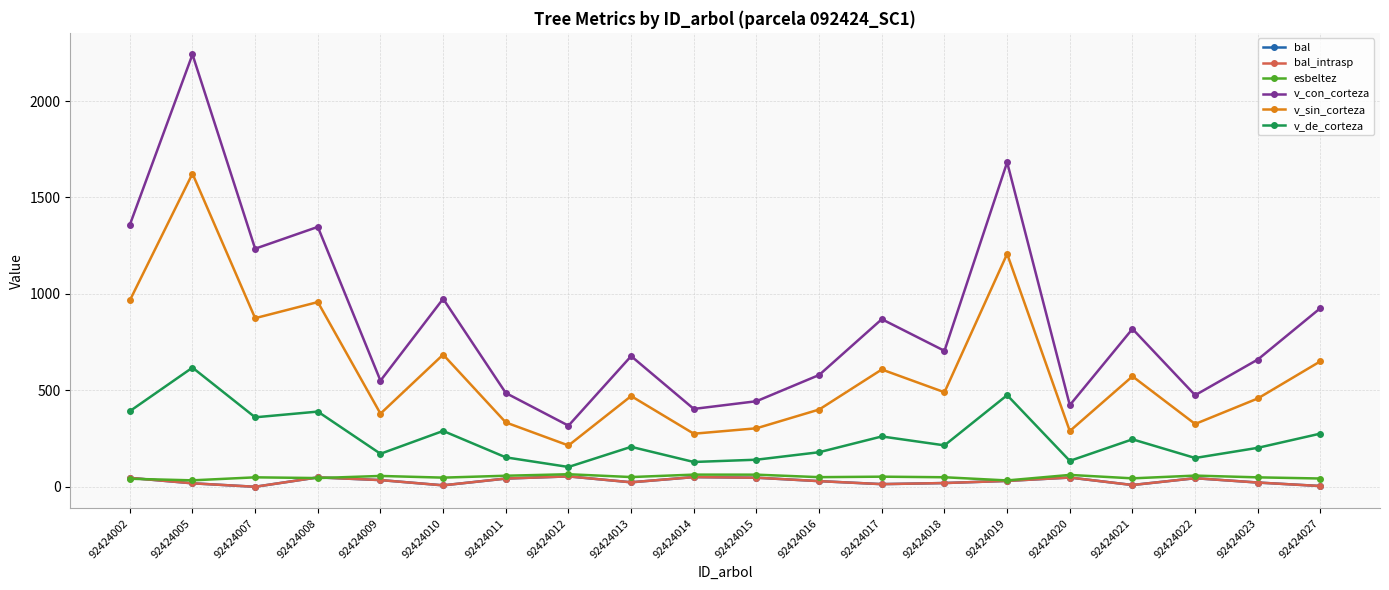

True or false: bal and v_con_corteza cross at least once.

False